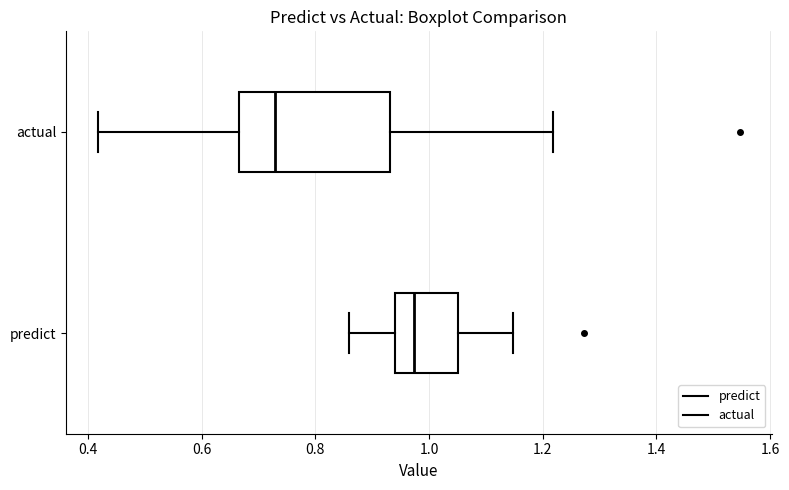

Which box is the widest, from its left edge to its right edge?

actual